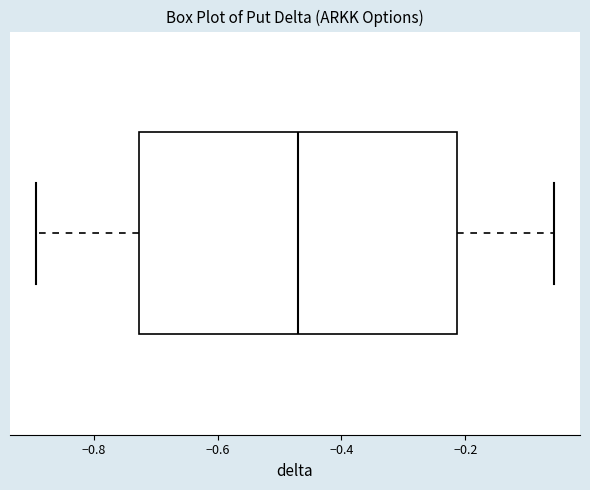

Read this box plot against the x-axis: the position of the median line, the range covered by the box, and the ends of both whiskers. The values are not printed on the chart, so give them approximately, as read against the axis.

median -0.48, box -0.72 to -0.22, whiskers -0.90 to -0.06